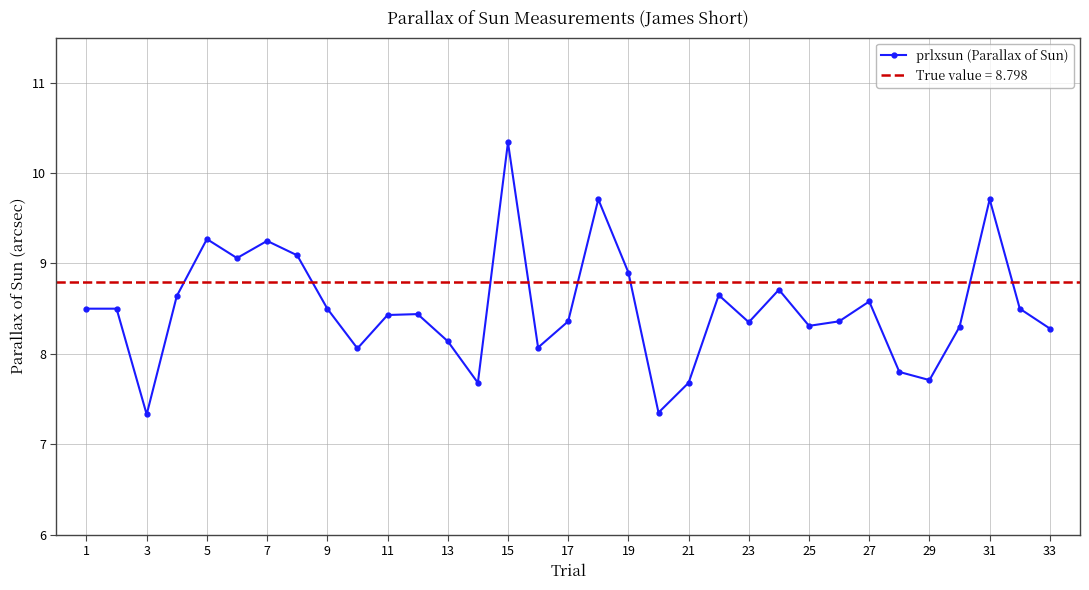

What is the minimum value for prlxsun (Parallax of Sun)?

7.3